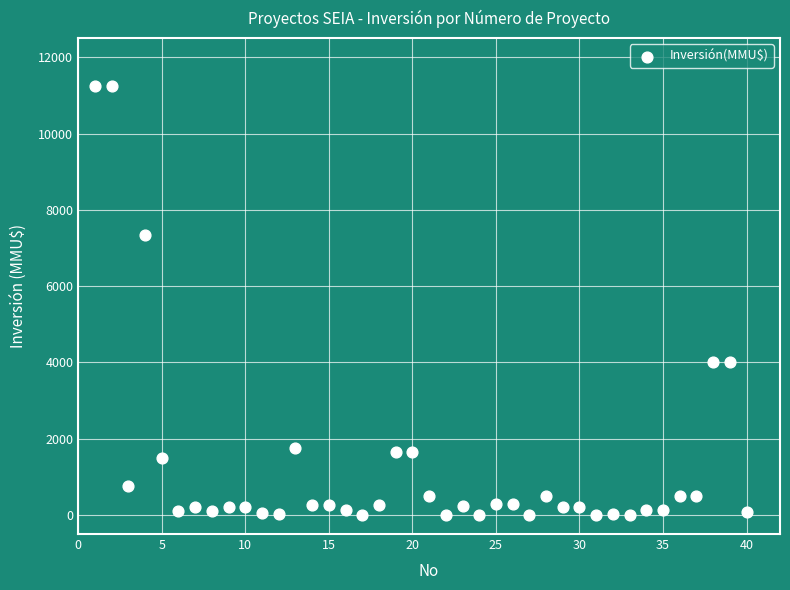

What is the range of X values (max minus min)?

39